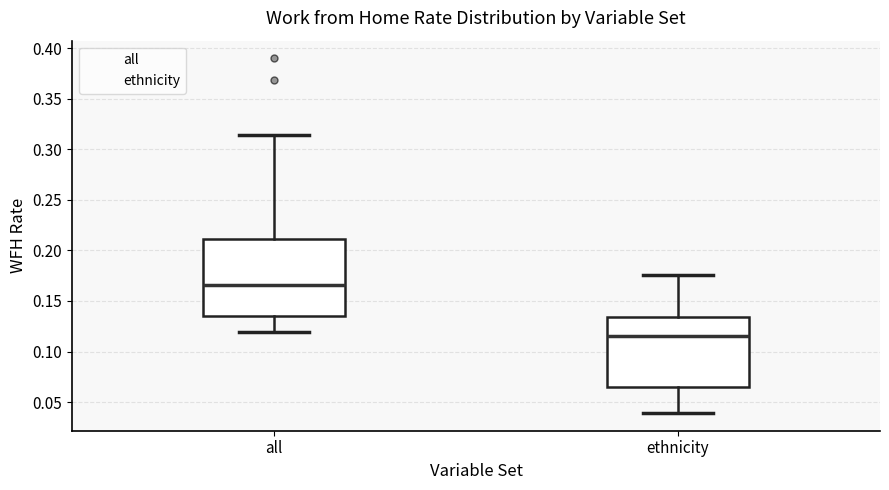

Which box is the tallest, from its lower edge to its upper edge?

all